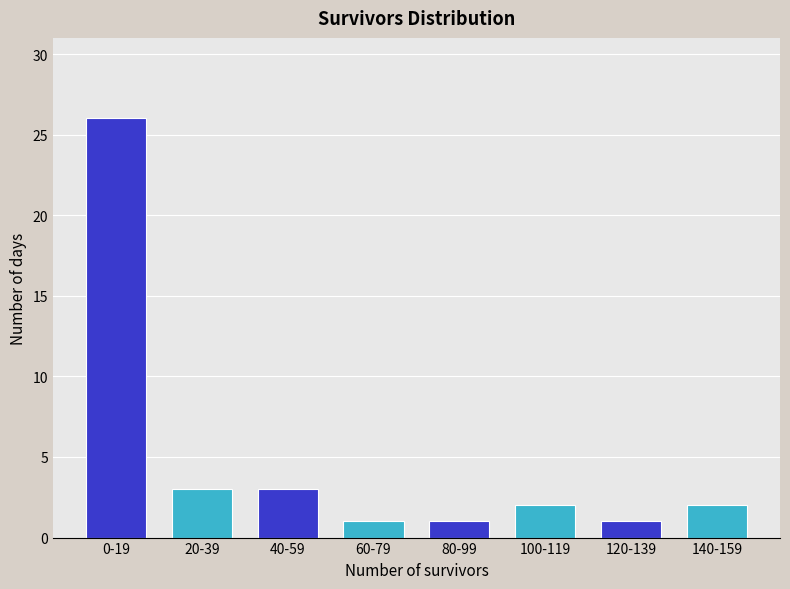

Reading right to left, list all the values displayed in this chart.

140-159=2	120-139=1	100-119=2	80-99=1	60-79=1	40-59=3	20-39=3	0-19=26